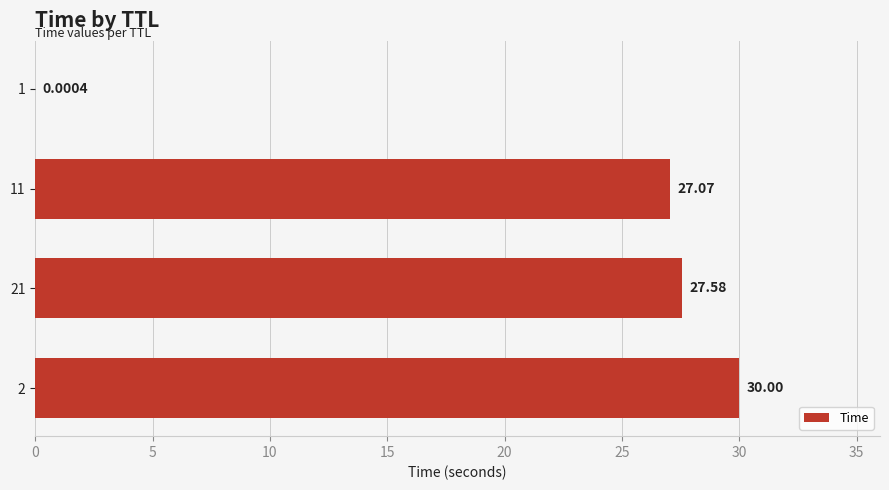

What is the greatest value displayed?

30.0